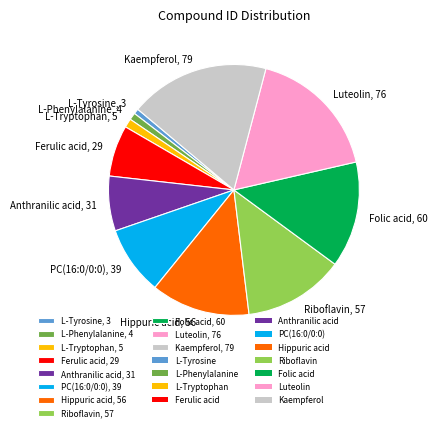

The Kaempferol, 79 slice represents 18% of the pie. True or false?

True